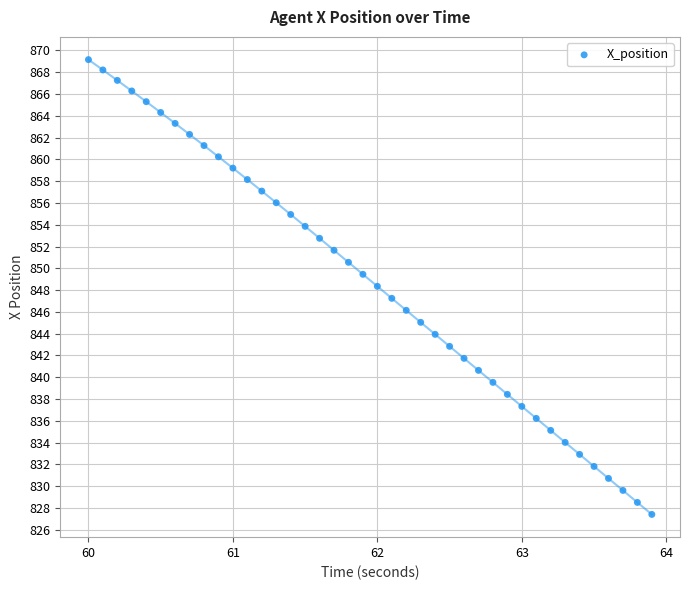

What is the range of X values (max minus min)?

3.9